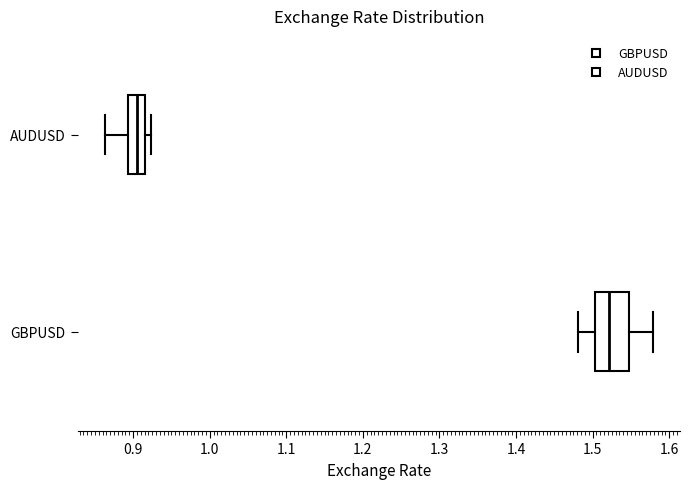

Reading bottom to top, read every box against the x-axis: the position of its median line, the range the box covers, and the ends of its whiskers. The values are not printed on the chart, so give them approximately, as read against the axis.

GBPUSD: median 1.52, box 1.50 to 1.55, whiskers 1.48 to 1.58
AUDUSD: median 0.90, box 0.89 to 0.92, whiskers 0.86 to 0.92 (just right of the box's right edge)